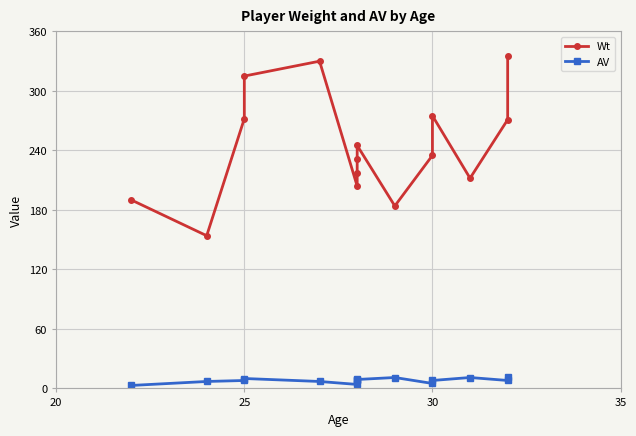

How many AV values are between 7 and 10?

9